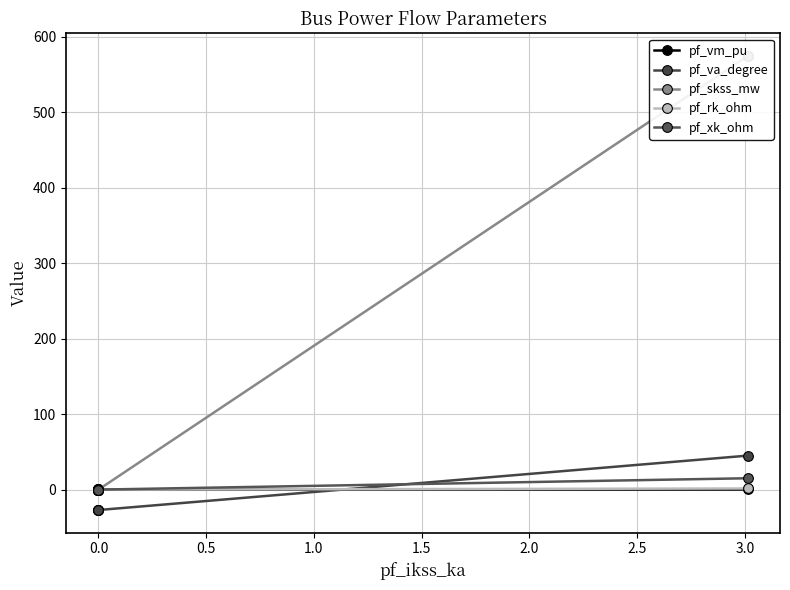

True or false: pf_xk_ohm has more than 2 interior local peaks.

False